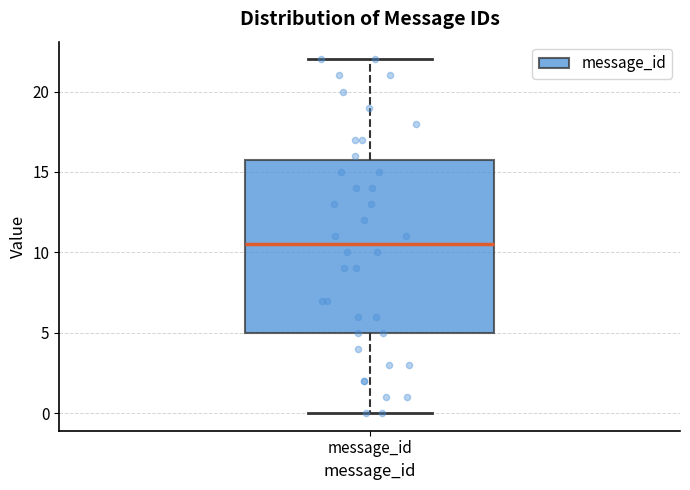

Where is the lower edge of the box for message_id on the y-axis? The values are not printed on the chart, so give them approximately, as read against the axis.

5.0